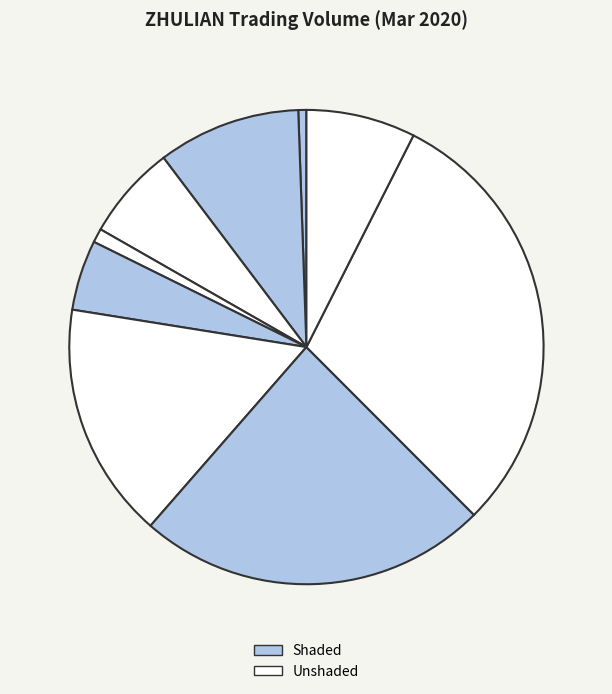

Count the number of slices in the pie.

9